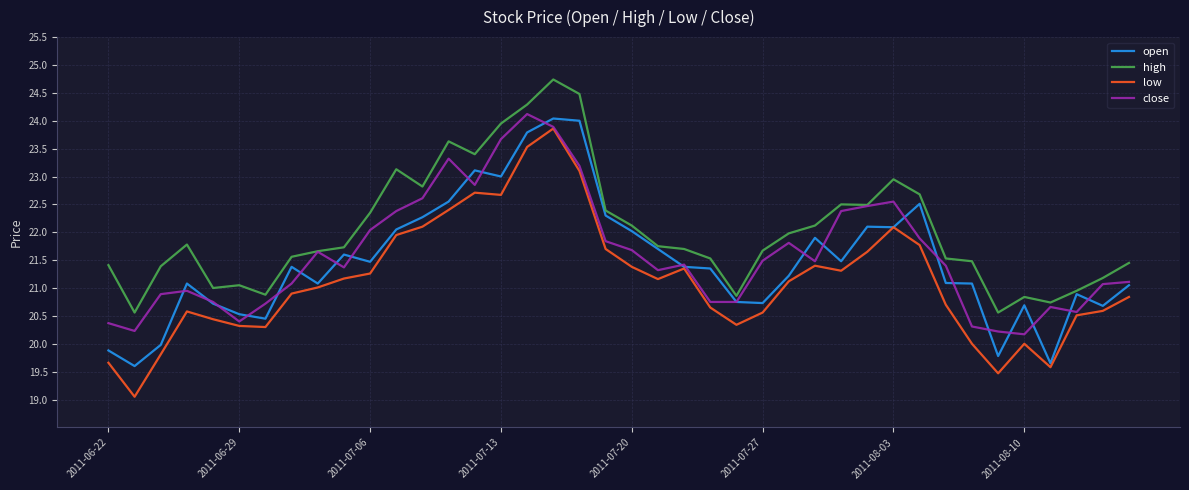

True or false: high and low intersect in this chart.

False